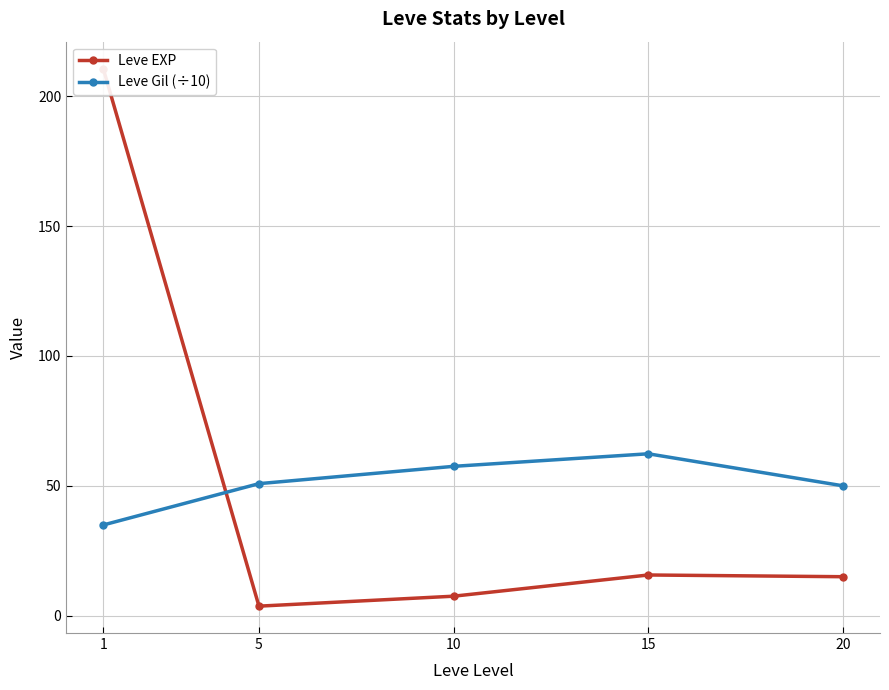

What is the minimum value for Leve Gil (÷10)?

34.9